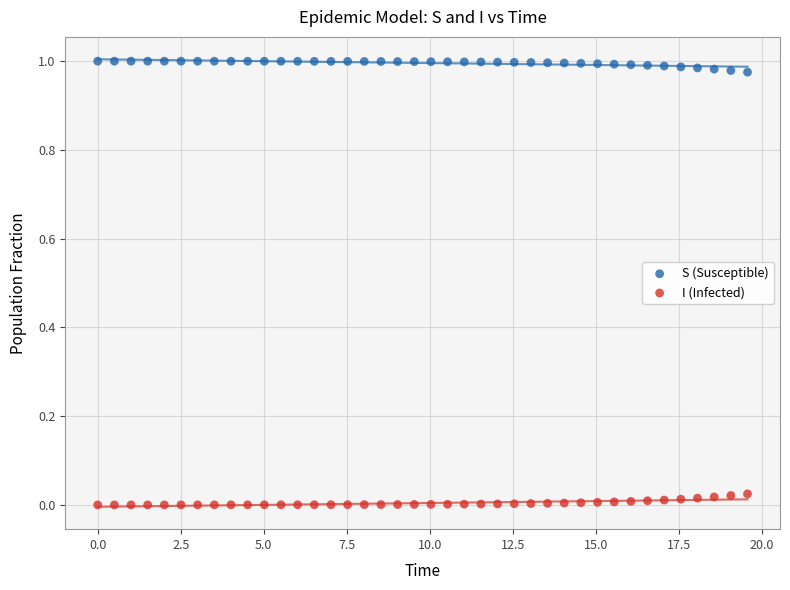

Across all data points, what is the range of X values (max minus min)?

19.6